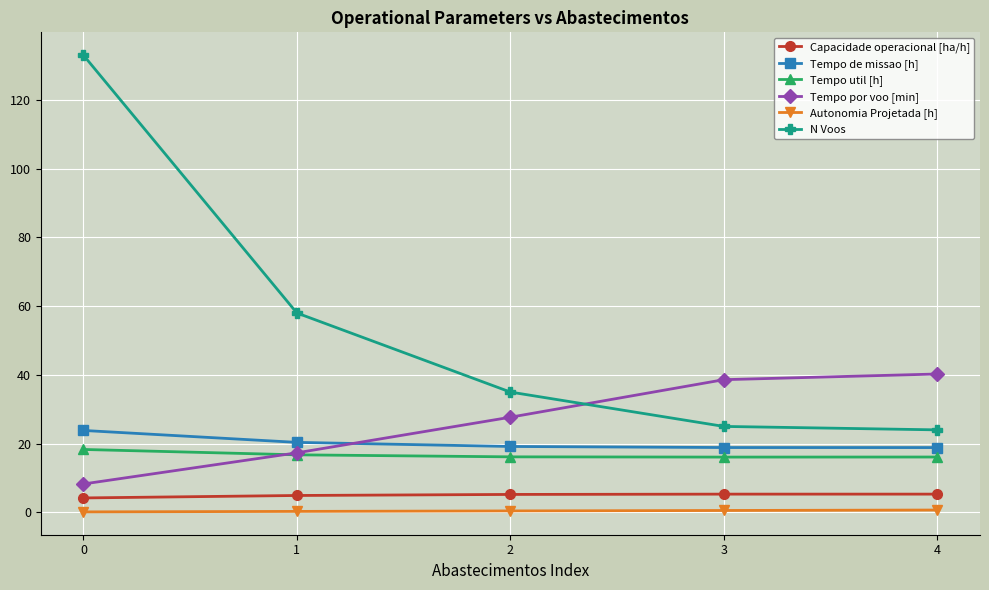

How many distinct data groups are displayed?

6